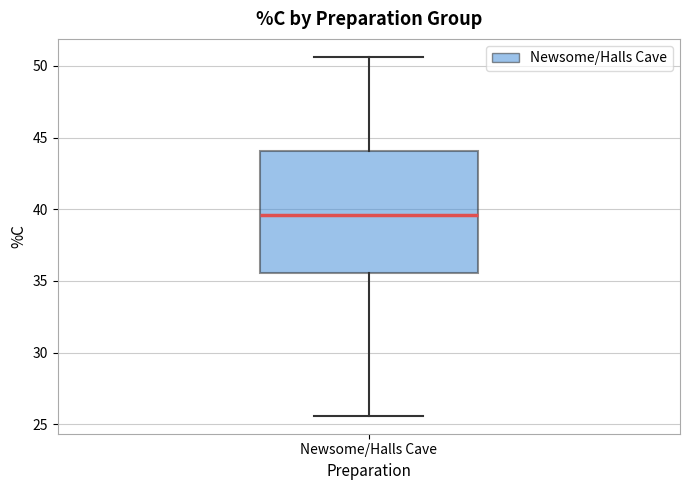

Transcribe this box plot: give where the median line is, the range the box spans, and where the two whiskers end, as read against the y-axis. The values are not printed on the chart, so give them approximately, as read against the axis.

median 39.5, box 35.5 to 44.0, whiskers 25.5 to 50.5